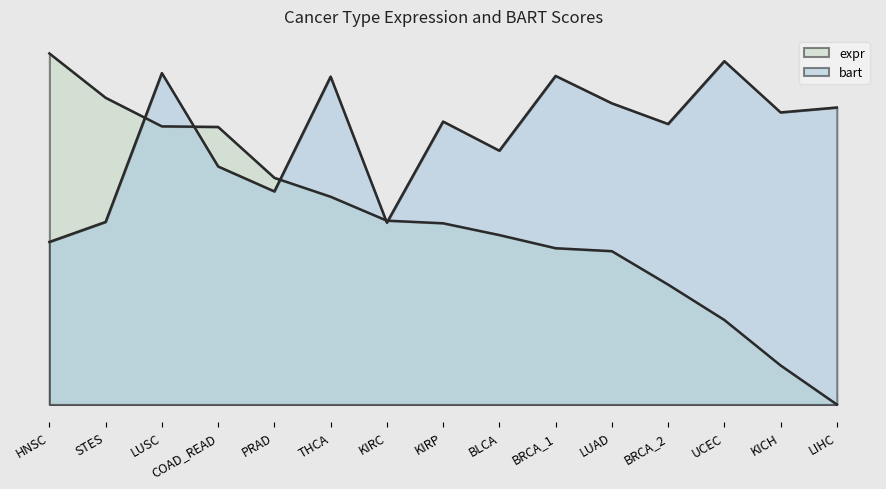

At which label does bart reach its peak?

UCEC